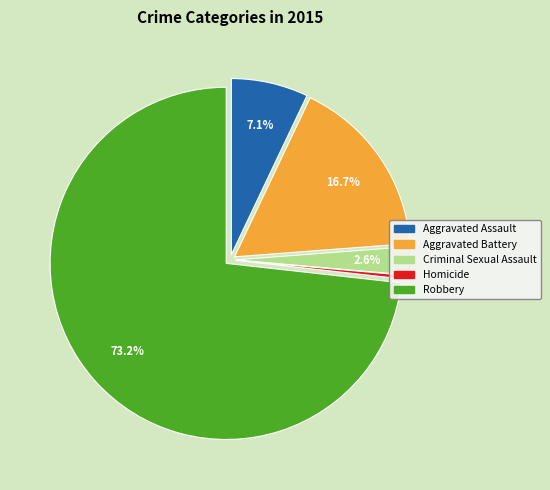

The Homicide slice represents 0% of the pie. True or false?

True